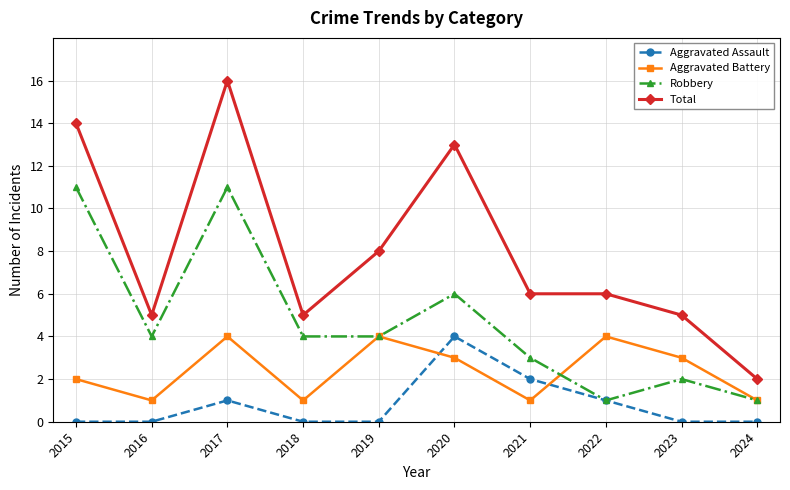

In Aggravated Battery, how many points are lower than both neighbors (excluding endpoints)?

3